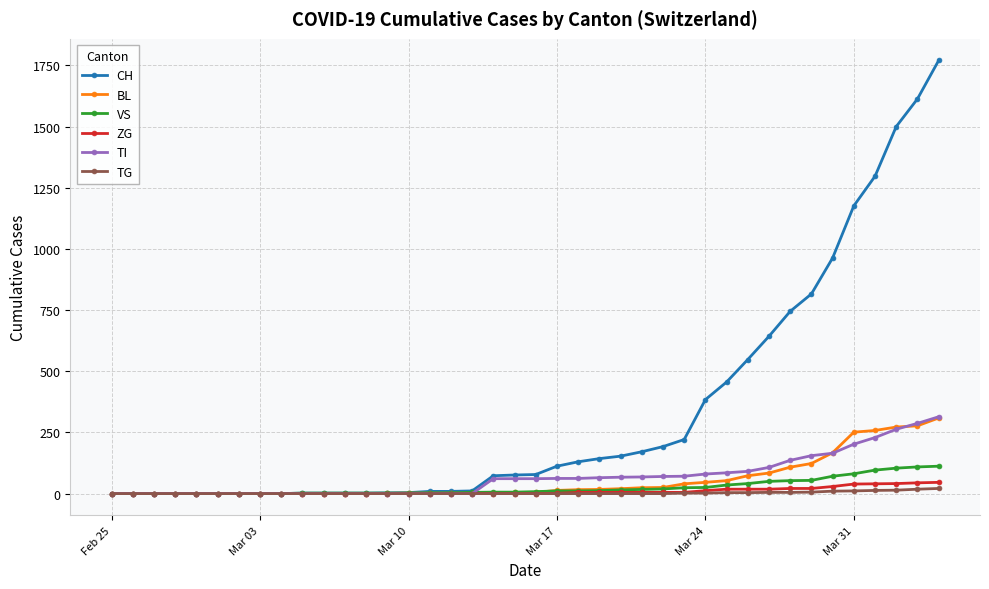

At how many categories does at least one series exceed 1136?

5